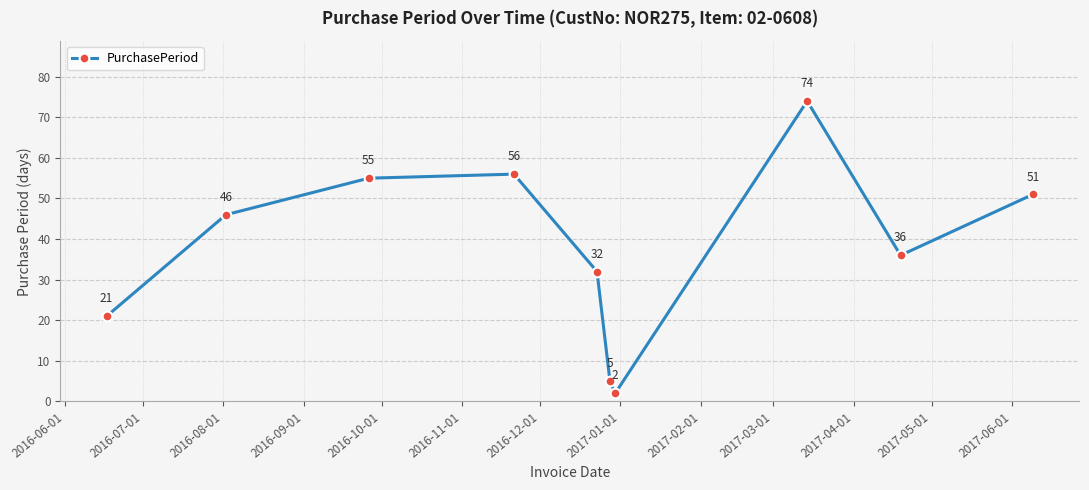

How many lines are shown in the chart?

1